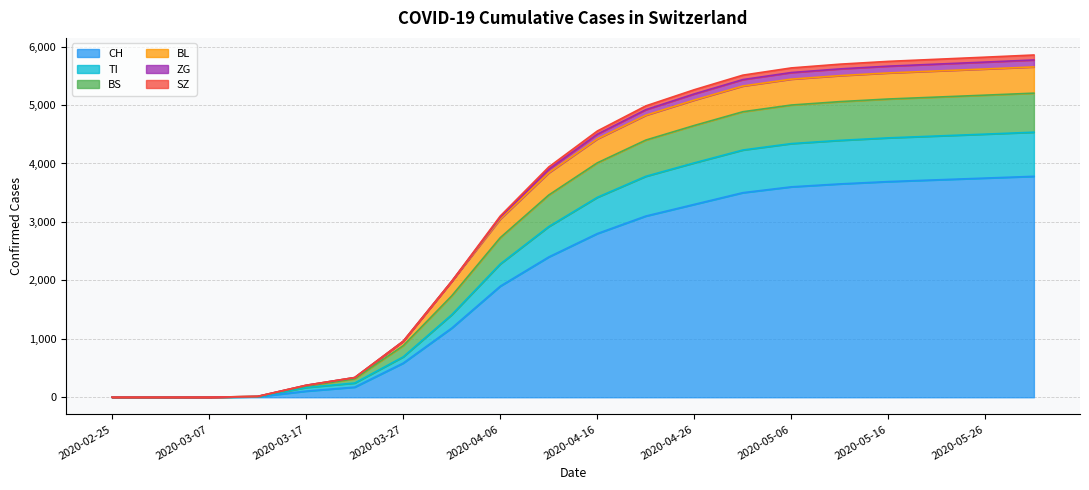

How many data points does each series have?

20